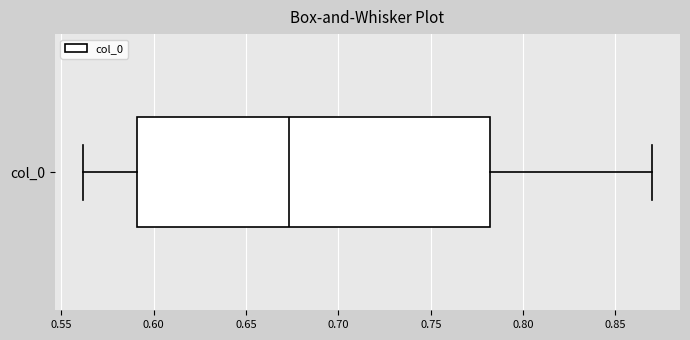

Where is the left edge of the box for col_0 on the x-axis? The values are not printed on the chart, so give them approximately, as read against the axis.

0.590